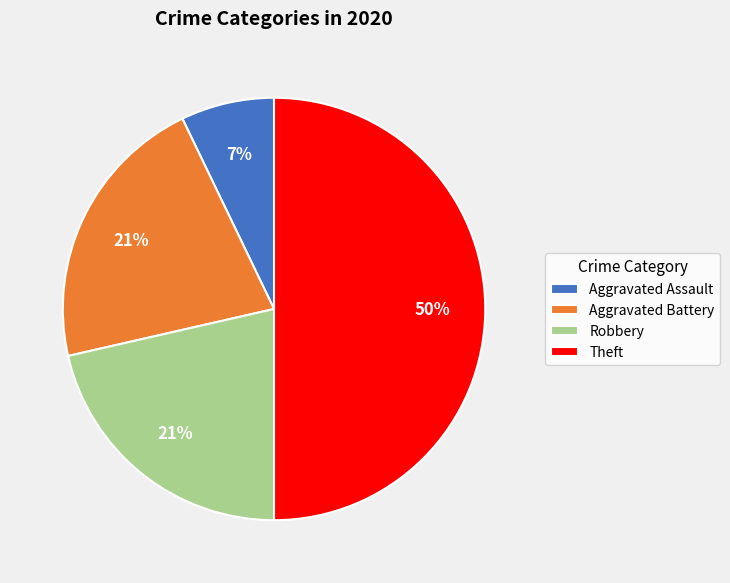

To the nearest percent, what percentage of the pie is Aggravated Battery?

21%